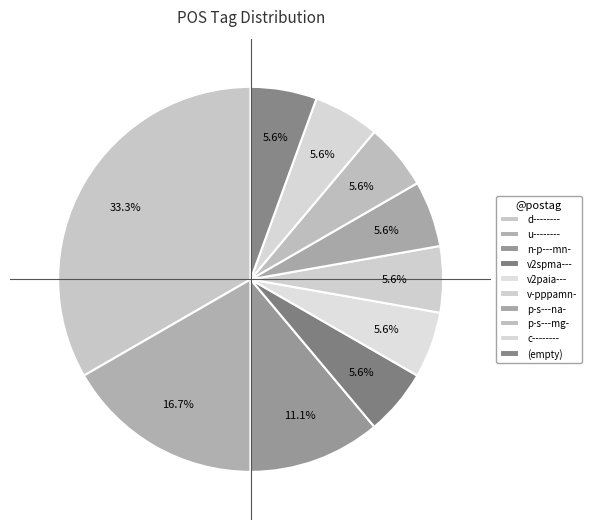

Count the number of slices in the pie.

10